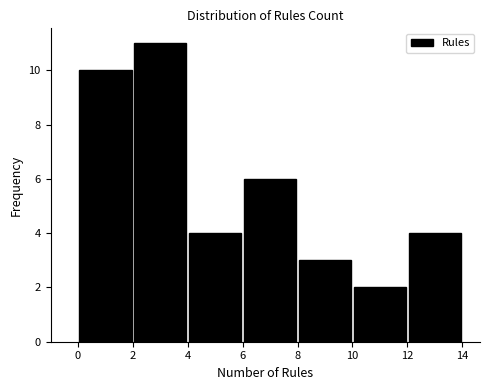

Reading left to right, transcribe this chart: for each bar, give the range it covers on the x-axis and its height. The values are not printed on the chart, so give them approximately, as read against the axis.

0 to 2: 10
2 to 4: 11
4 to 6: 4
6 to 8: 6
8 to 10: 3
10 to 12: 2
12 to 14: 4